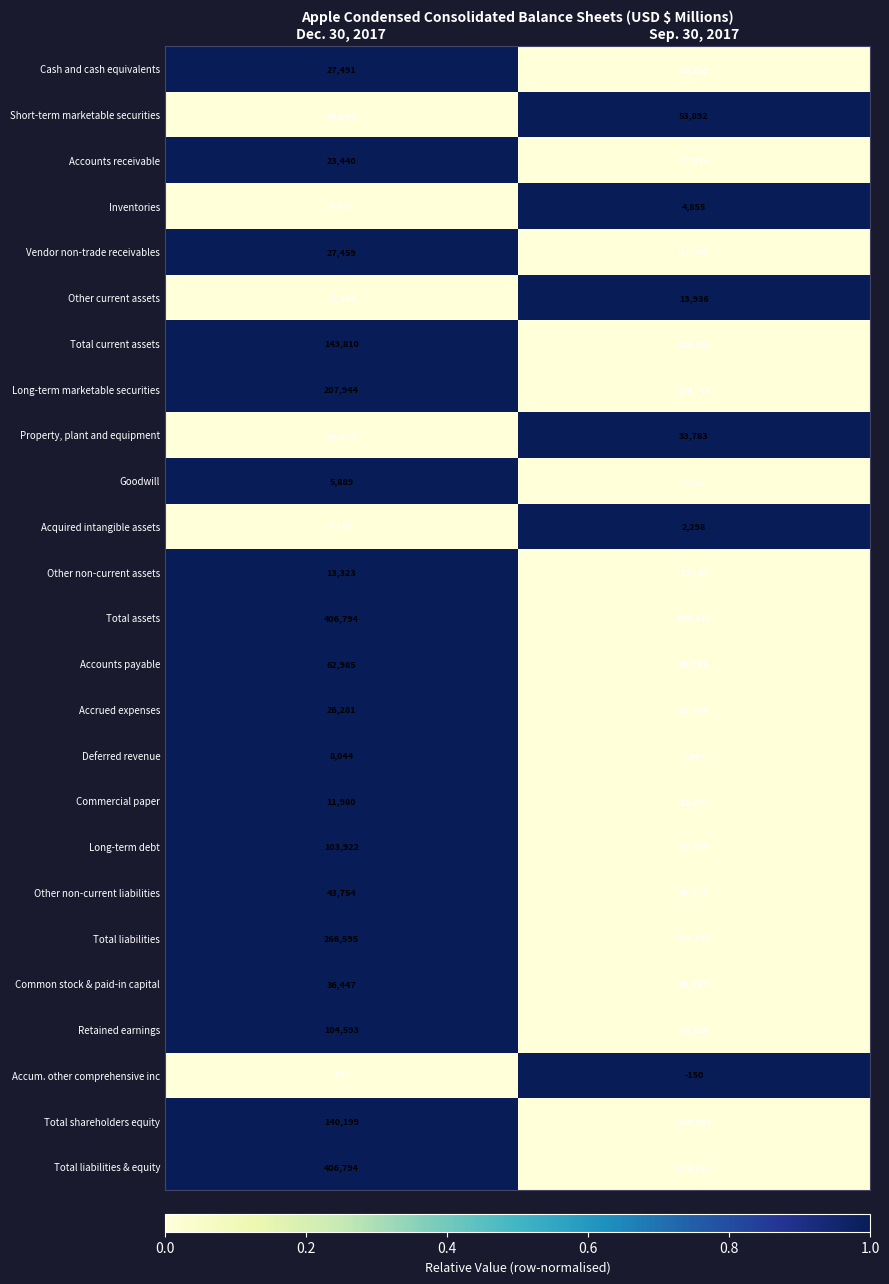

What is the smallest value displayed?

-841